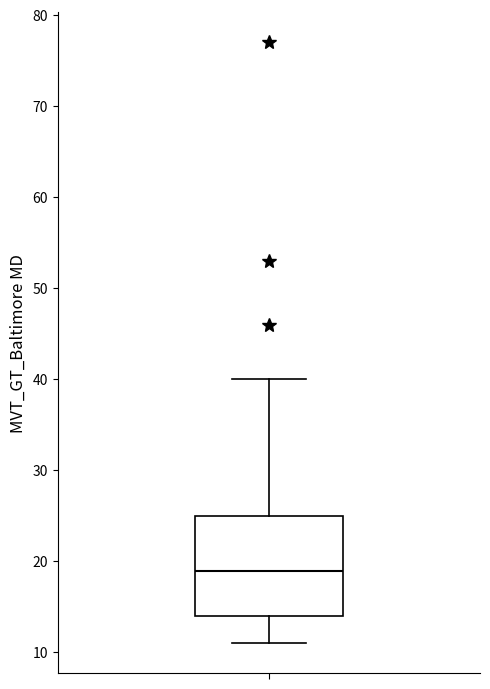

Transcribe this box plot: give where the median line is, the range the box spans, and where the two whiskers end, as read against the y-axis. The values are not printed on the chart, so give them approximately, as read against the axis.

median 19, box 14 to 25, whiskers 11 to 40